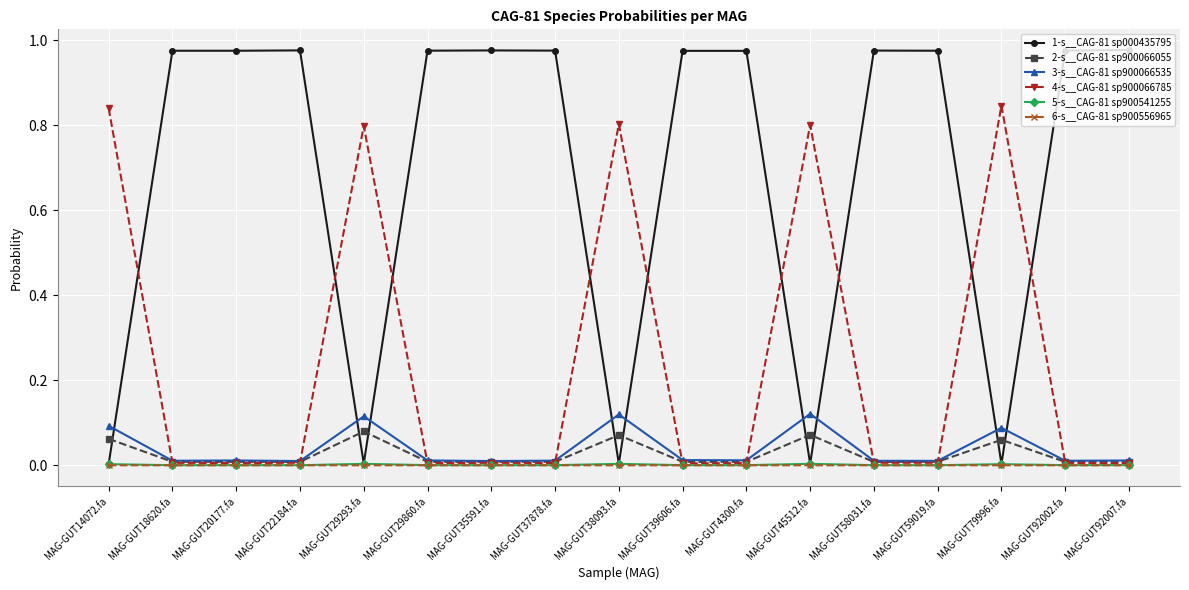

Which series ends up on top after the final intersection of 4-s__CAG-81 sp900066785 and 1-s__CAG-81 sp000435795?

1-s__CAG-81 sp000435795